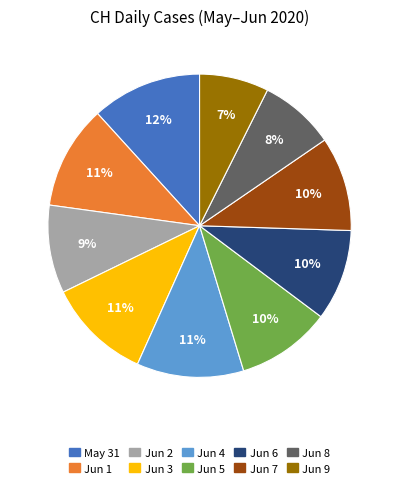

Is there any slice that represents more than half of the pie?

No